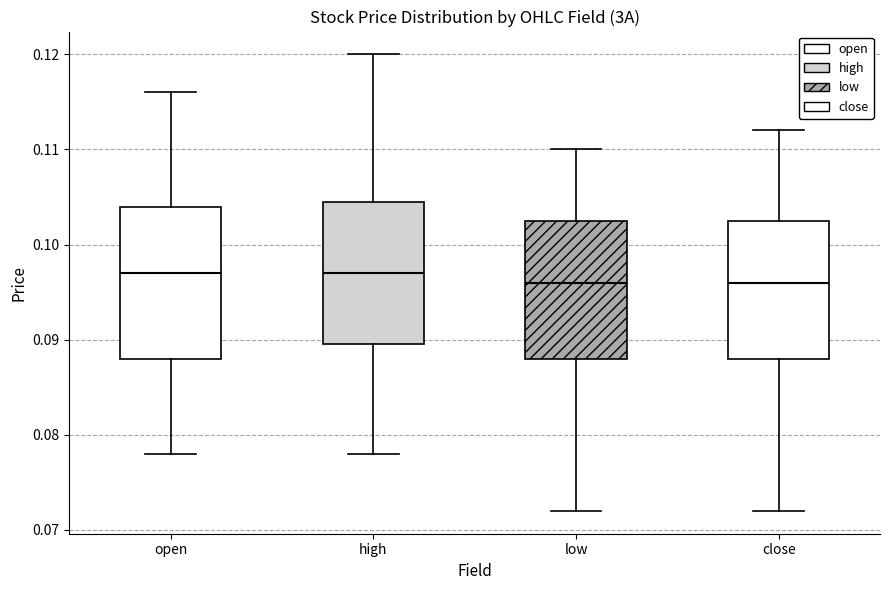

Where does the lower whisker of the box for low end on the y-axis? The values are not printed on the chart, so give them approximately, as read against the axis.

0.072